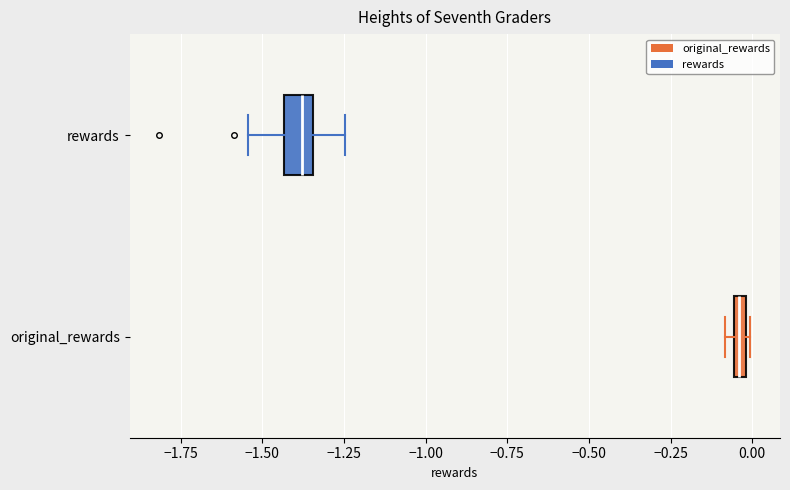

Where does the median line of the box for rewards sit on the x-axis? The values are not printed on the chart, so give them approximately, as read against the axis.

-1.40